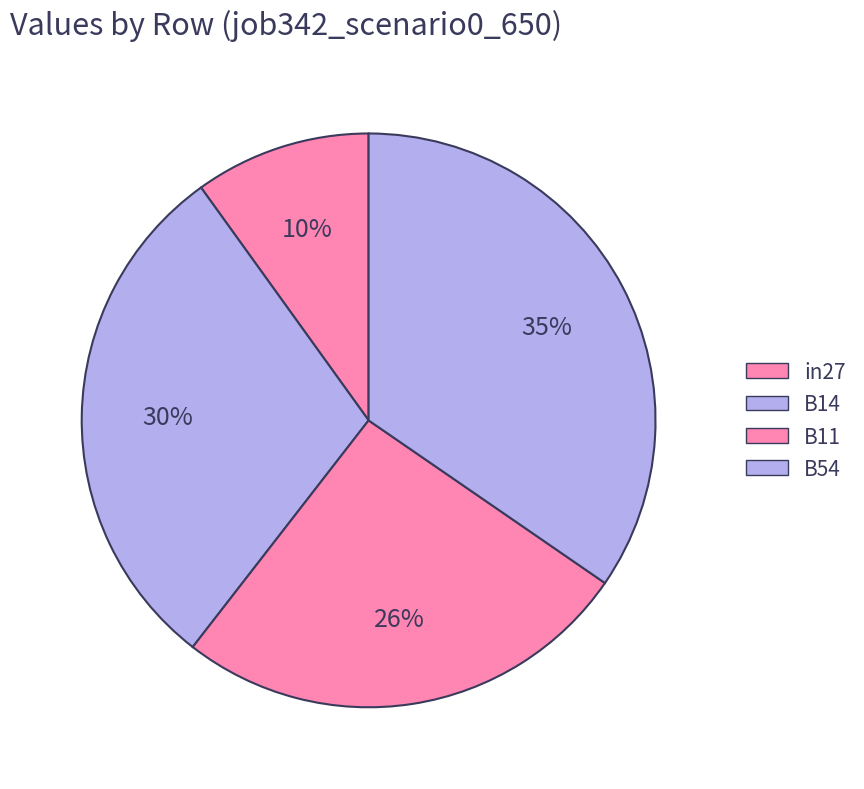

Is there a majority slice in this chart?

No